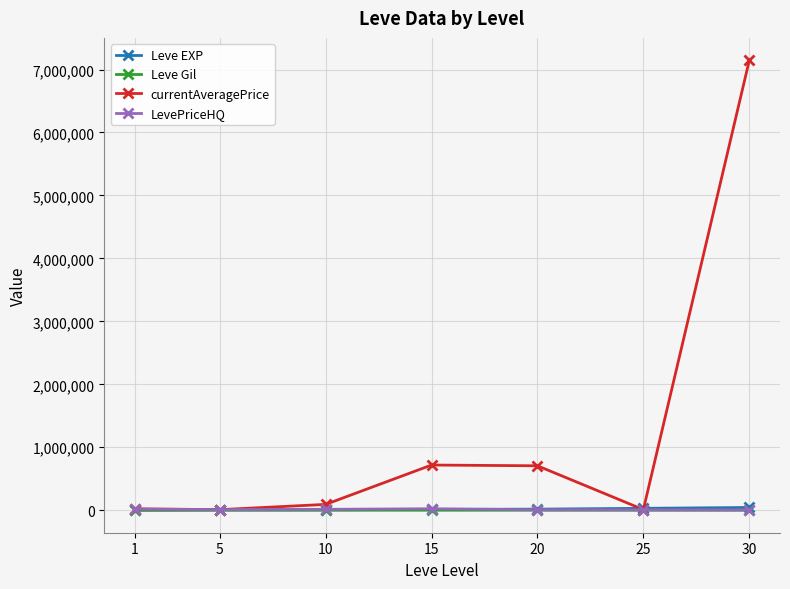

What are all the series names shown in the legend?

Leve EXP, Leve Gil, currentAveragePrice, LevePriceHQ